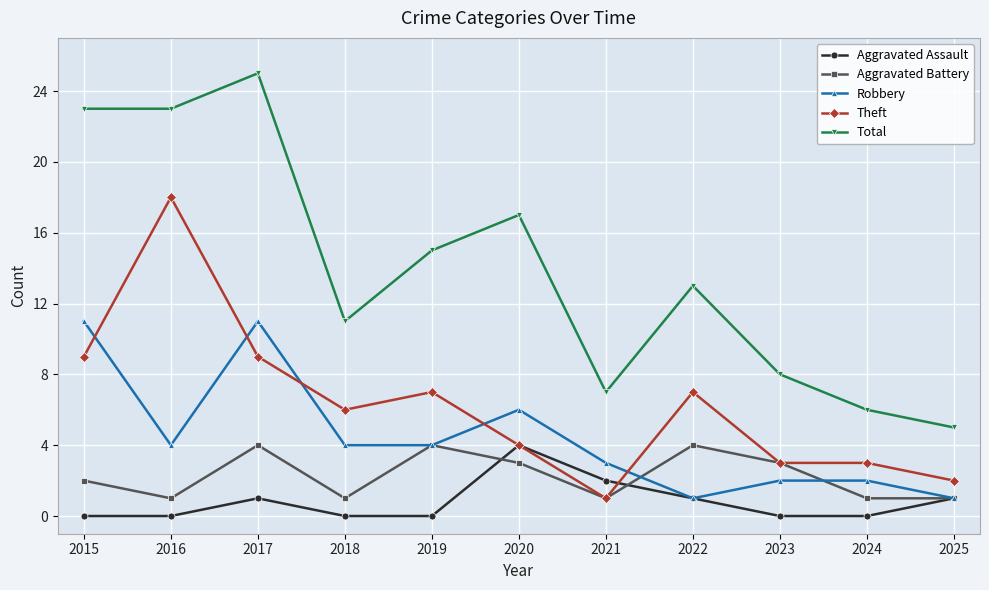

True or false: Total has more than 1 points higher than both neighbors.

True